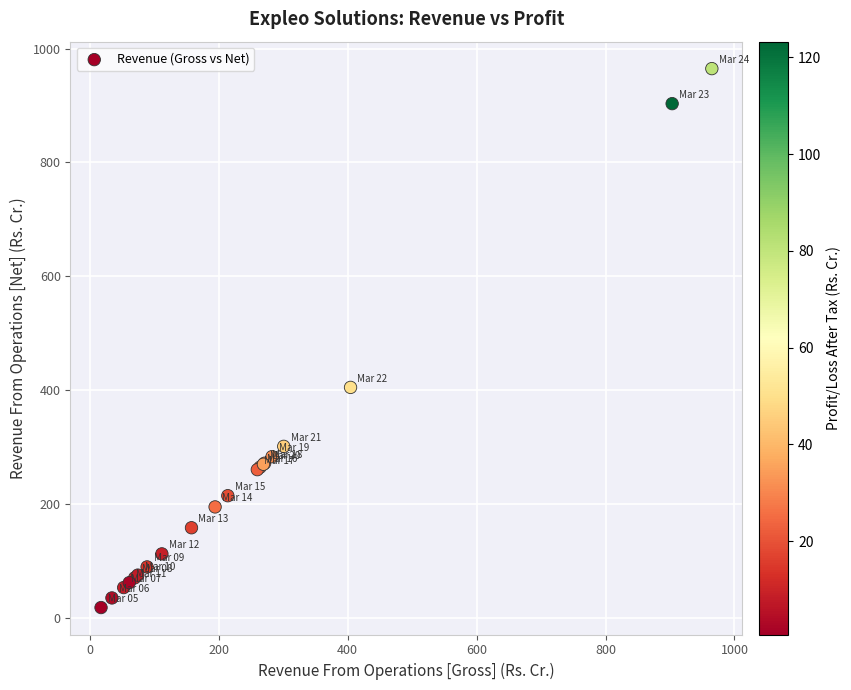

What Y value in the scatter plot is closest to 491?

404.5